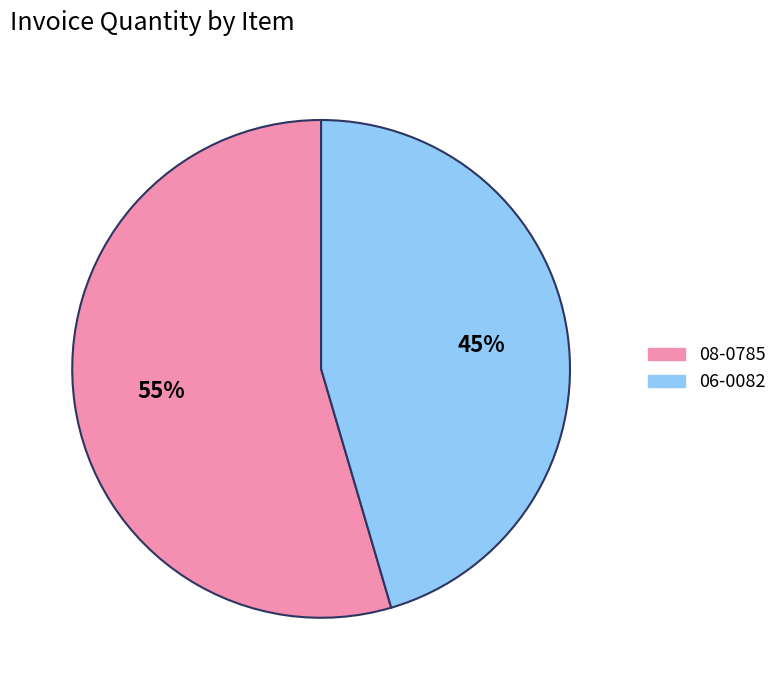

Approximately how many times larger is the value at 06-0082 compared to 08-0785?

0.8